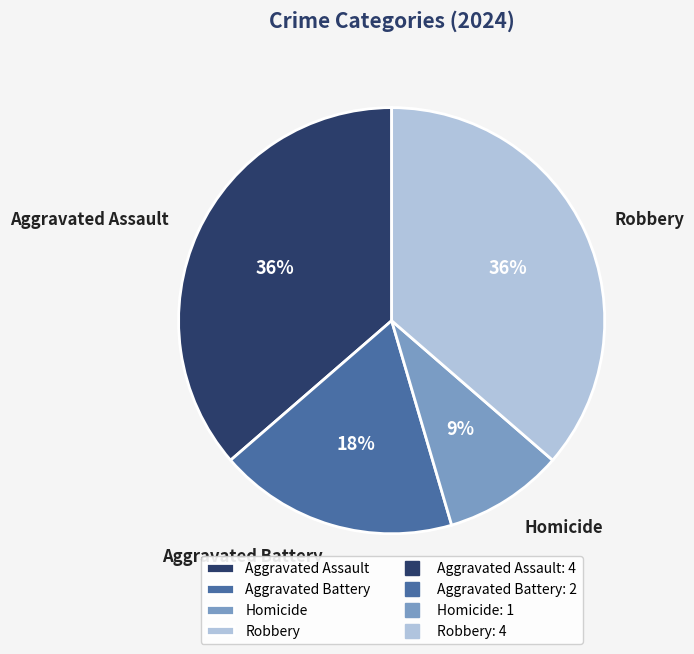

Is Aggravated Battery the majority of the pie?

No